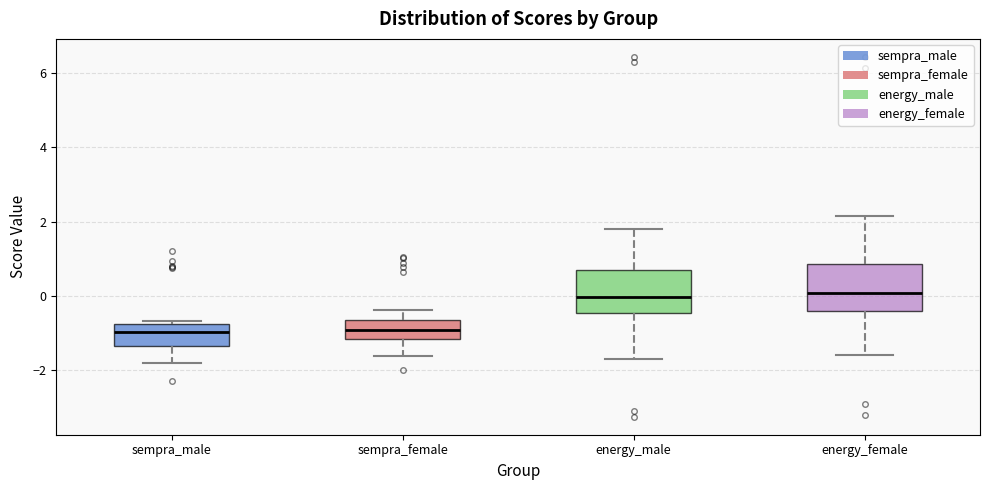

Reading left to right, read every box against the y-axis: the position of its median line, the range the box covers, and the ends of its whiskers. The values are not printed on the chart, so give them approximately, as read against the axis.

sempra_male: median -1.0, box -1.4 to -0.8, whiskers -1.8 to -0.6
sempra_female: median -1.0, box -1.2 to -0.6, whiskers -1.6 to -0.4
energy_male: median 0.0, box -0.4 to 0.6, whiskers -1.6 to 1.8
energy_female: median 0.0, box -0.4 to 0.8, whiskers -1.6 to 2.2